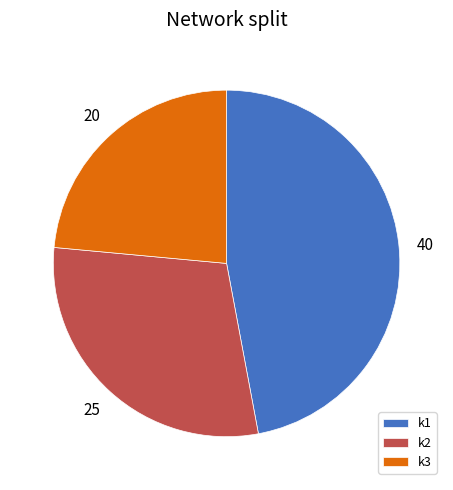

Does k1 represent more than half of the total?

No